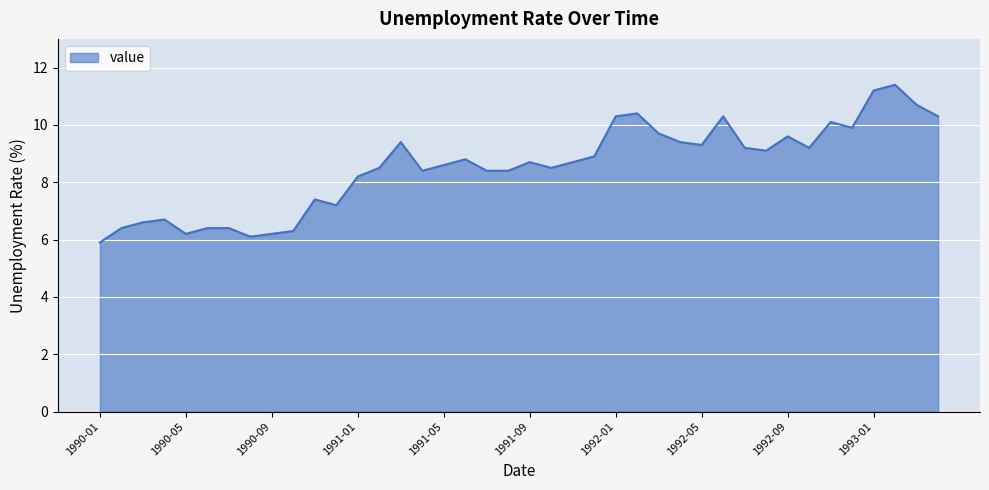

What is the minimum value shown in the chart?

5.9